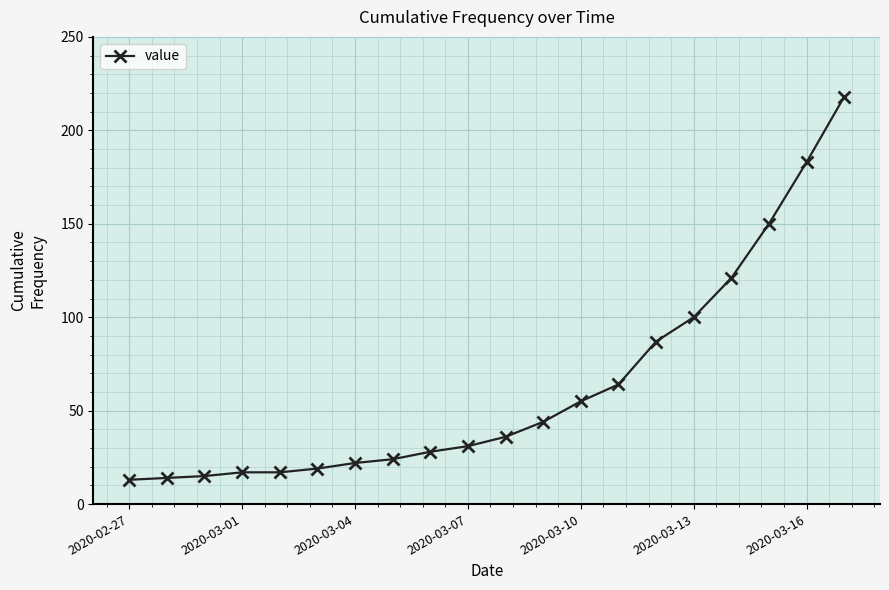

What is the sum of all values?

1258